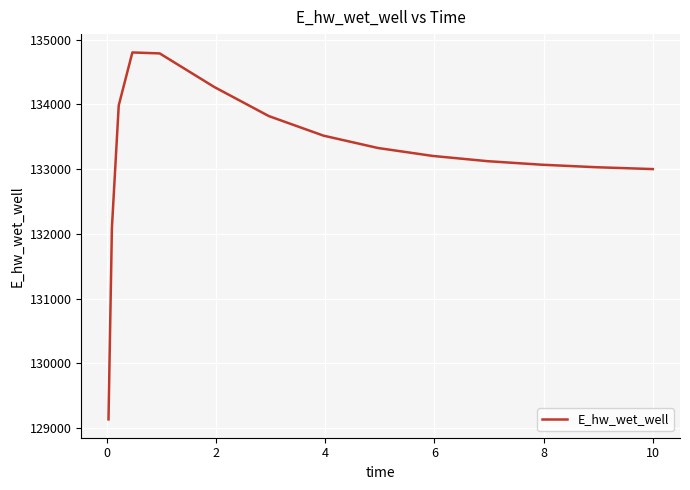

What is the smallest value displayed?

129135.6